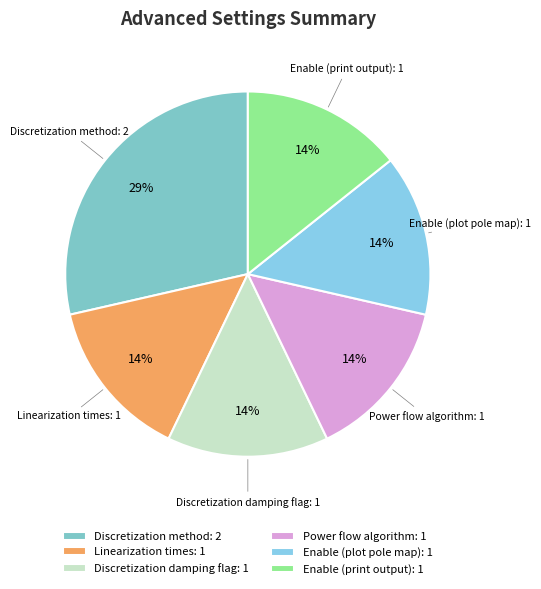

Do Enable (print output): 1 and Enable (plot pole map): 1 together represent more than half of the pie?

No